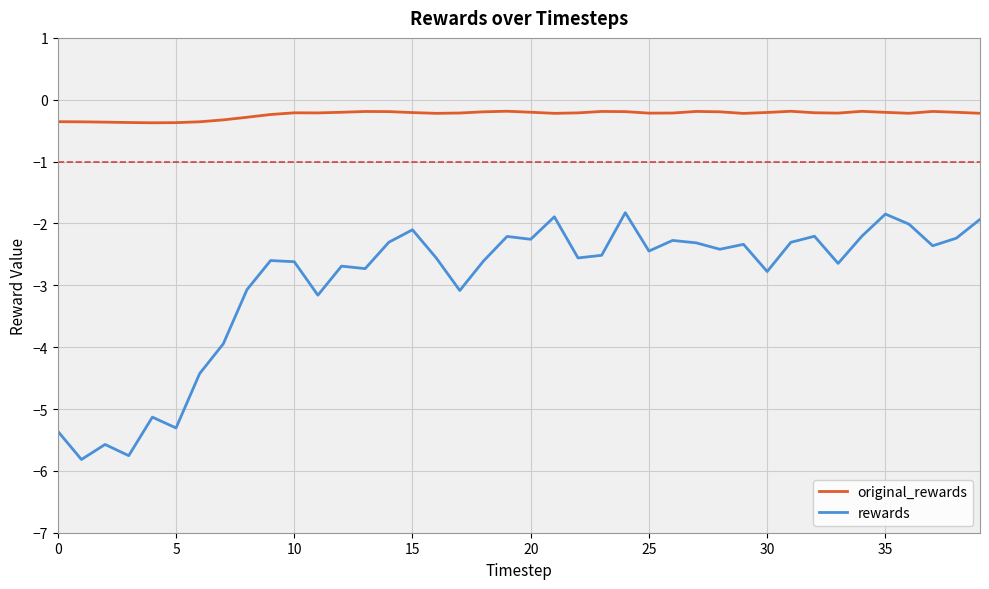

True or false: rewards and original_rewards intersect in this chart.

False